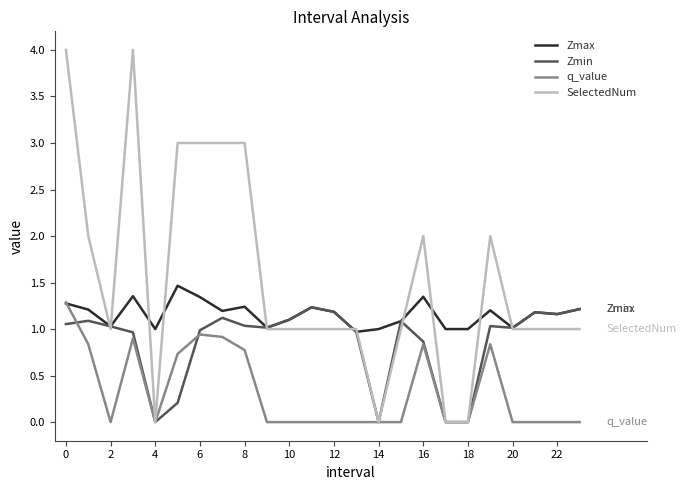

Which series has the largest total across all categories?

SelectedNum